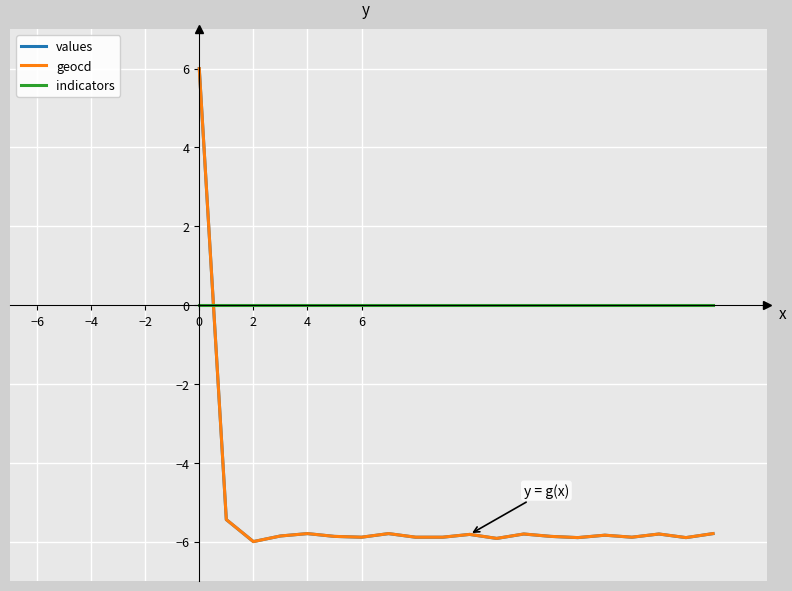

How many categories are shown in the chart?

20